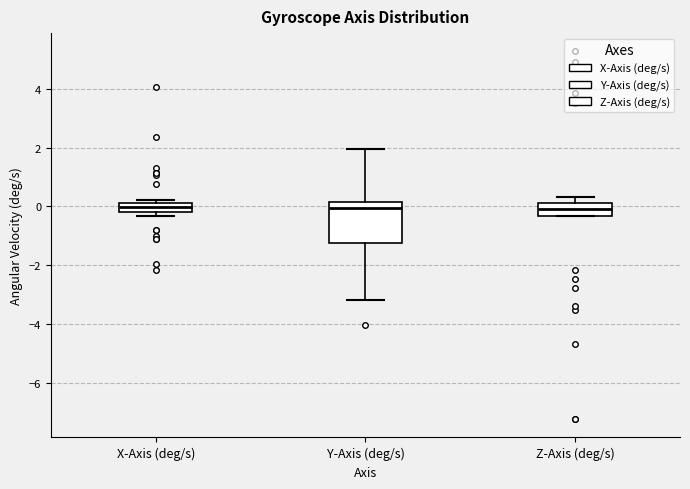

Where does the lower whisker of the box for Y-Axis (deg/s) end on the y-axis? The values are not printed on the chart, so give them approximately, as read against the axis.

-3.2